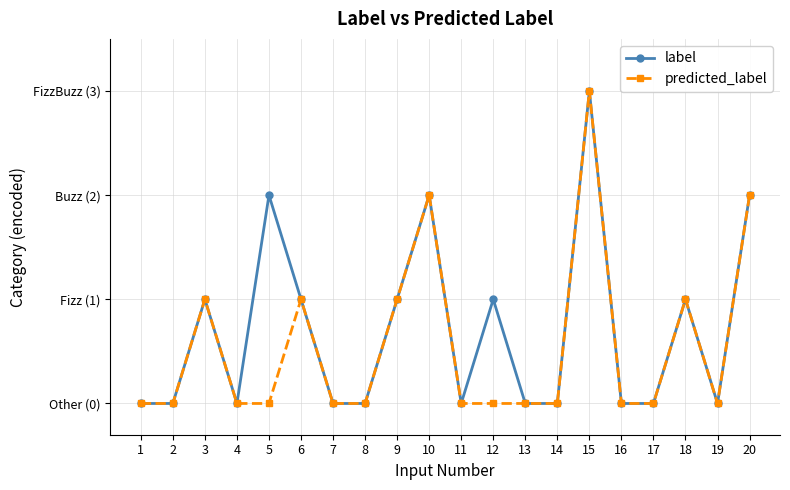

How many interior local peaks does the label series have?

6